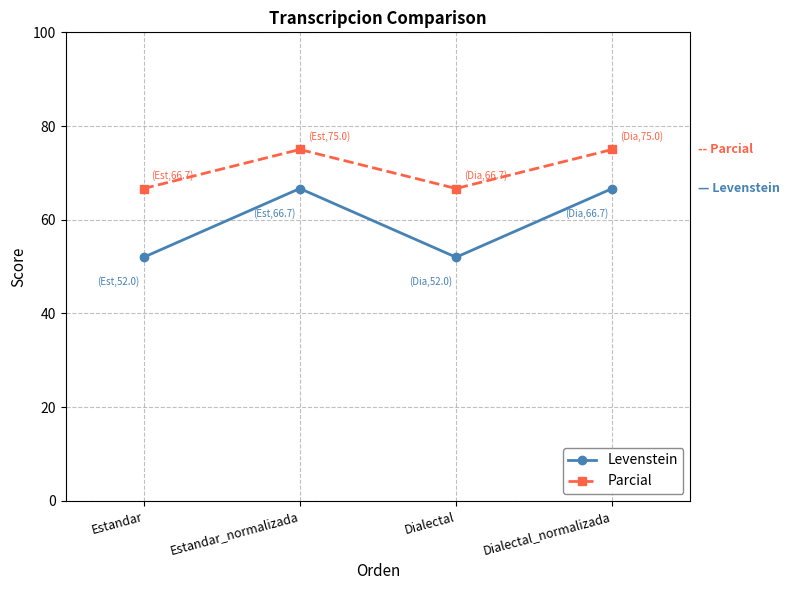

What is the label of the 1st point from the left?

Estandar